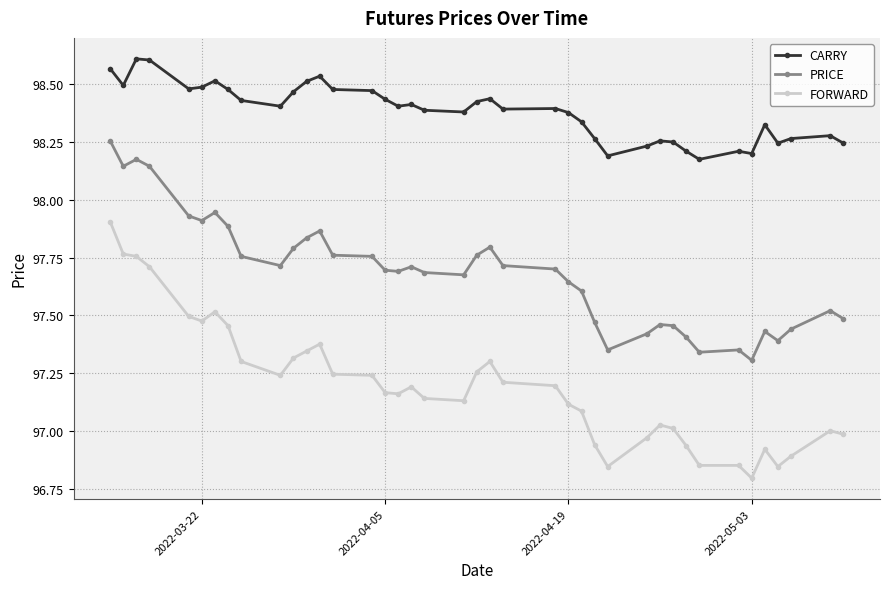

What is the sum of all FORWARD values?

3887.9